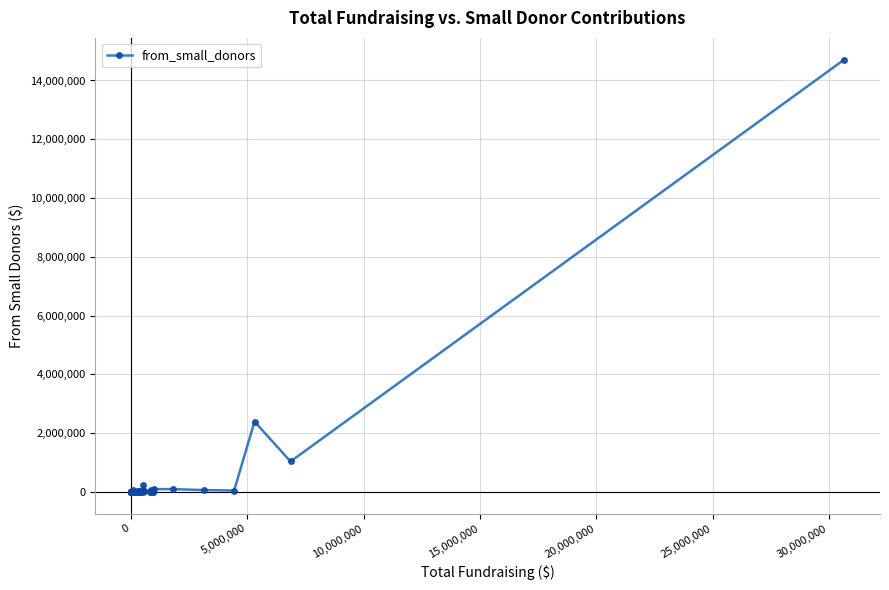

What is the maximum value shown in the chart?

14714025